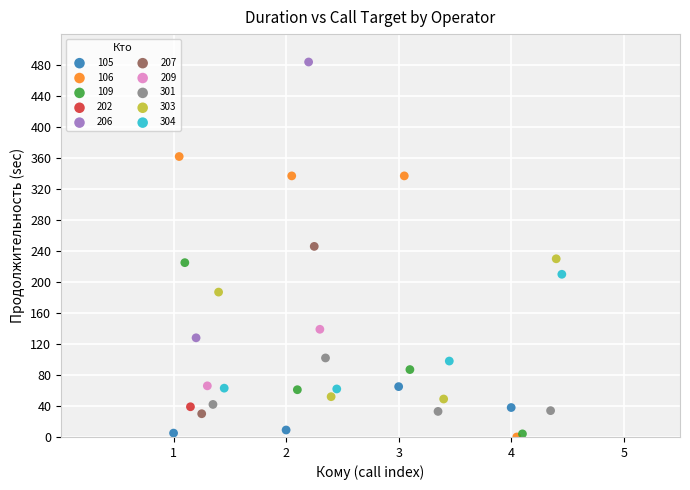

What are all the series names shown in the legend?

105, 106, 109, 202, 206, 207, 209, 301, 303, 304